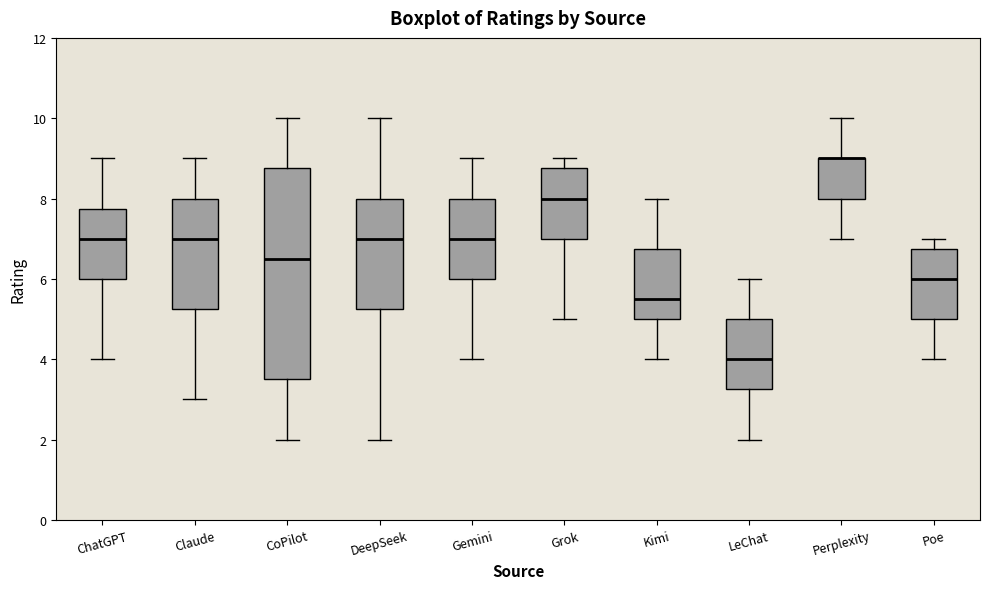

Where is the upper edge of the box for CoPilot on the y-axis? The values are not printed on the chart, so give them approximately, as read against the axis.

8.8